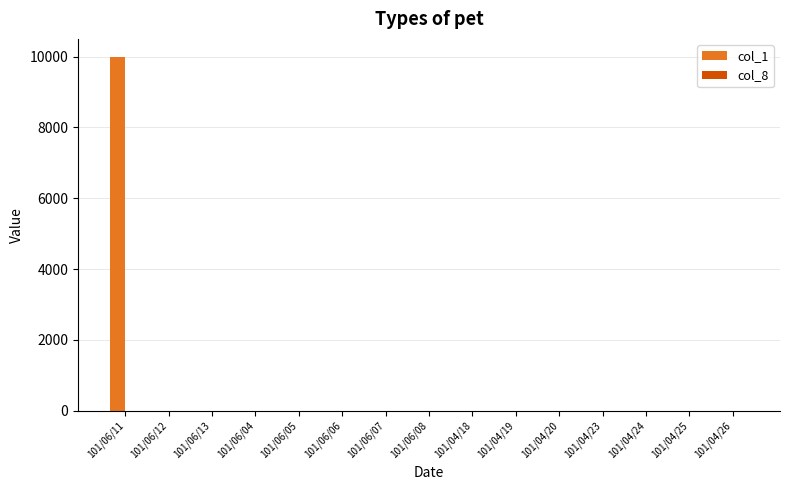

At which category does the chart reach its peak across all series?

101/06/11